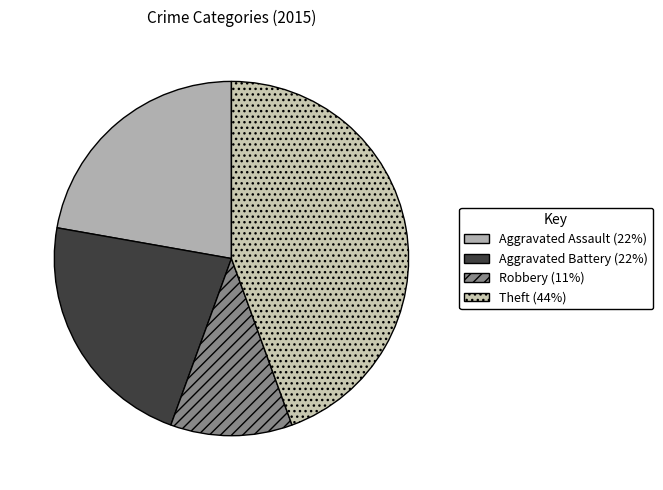

How many slices are in this pie chart?

4